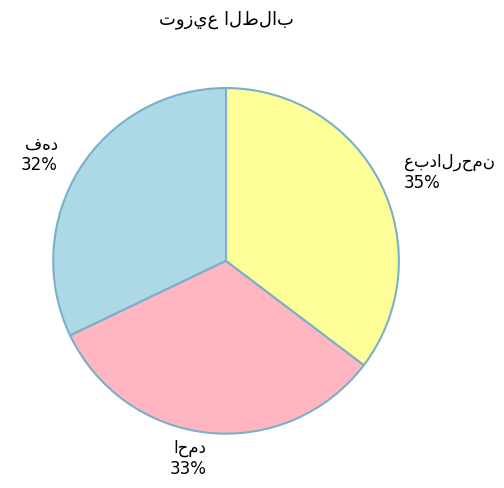

To the nearest percent, what is the average slice percentage?

33%